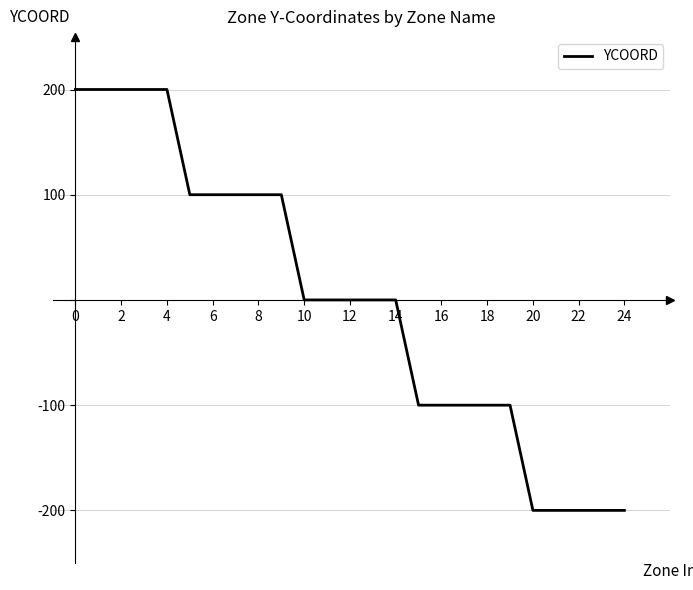

What is the difference between the maximum and minimum values?

400